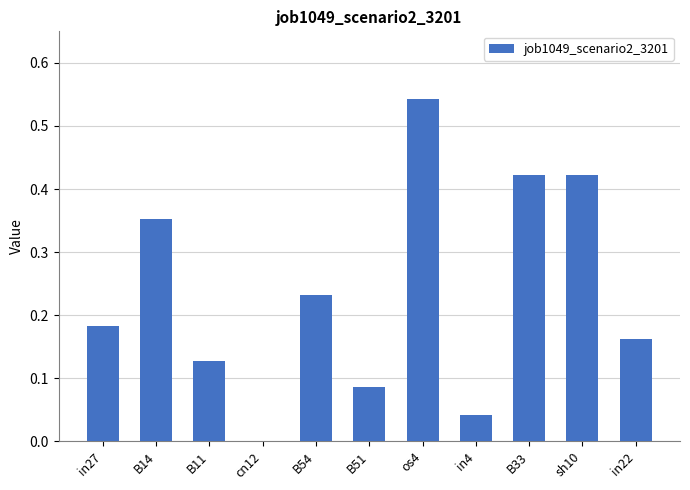

What is the change in value from B11 to B54?

+0.1